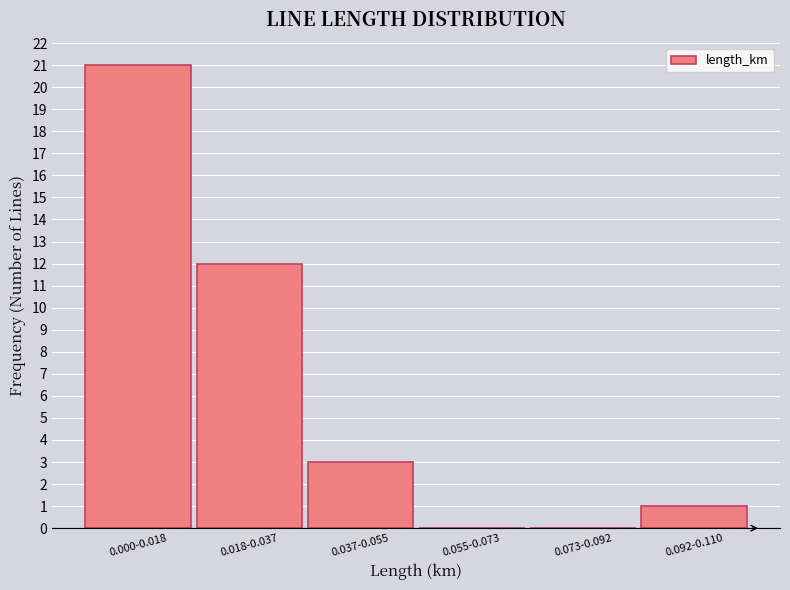

Reading left to right, what are all the values shown in this chart?

0.000-0.018=21	0.018-0.037=12	0.037-0.055=3	0.055-0.073=0	0.073-0.092=0	0.092-0.110=1